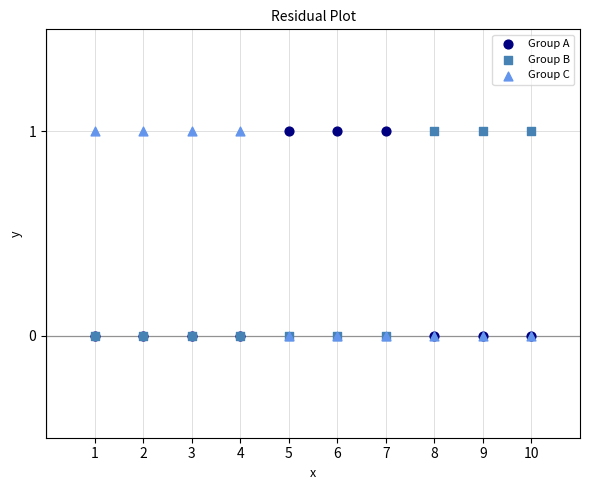

What are all the series names shown in the legend?

Group A, Group B, Group C